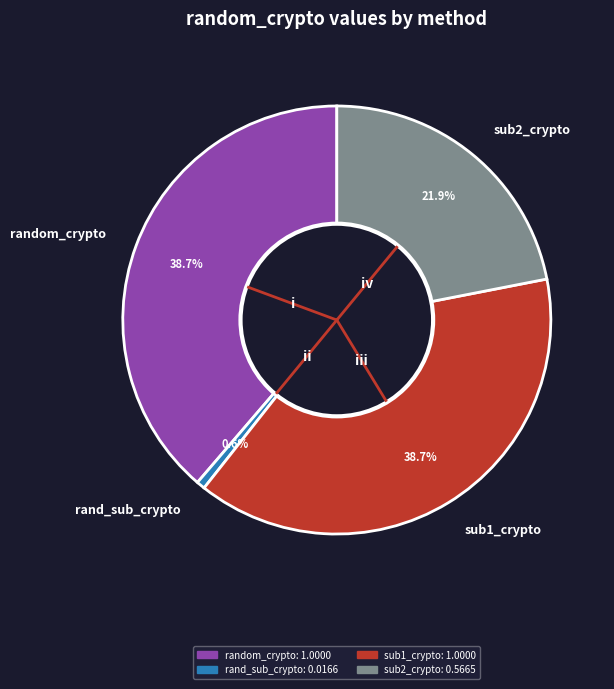

What is the ratio of the value at sub2_crypto to the value at random_crypto?

0.6